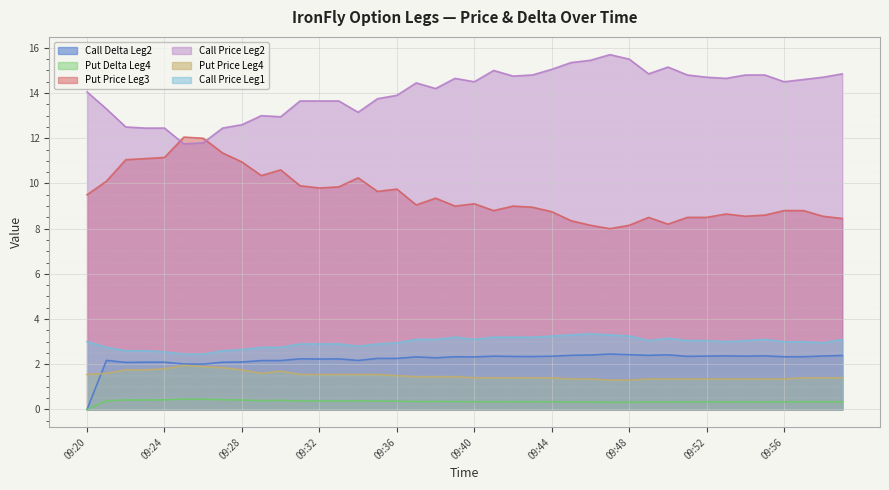

In Call Price Leg1, how many points are higher than both neighbors (excluding endpoints)?

4